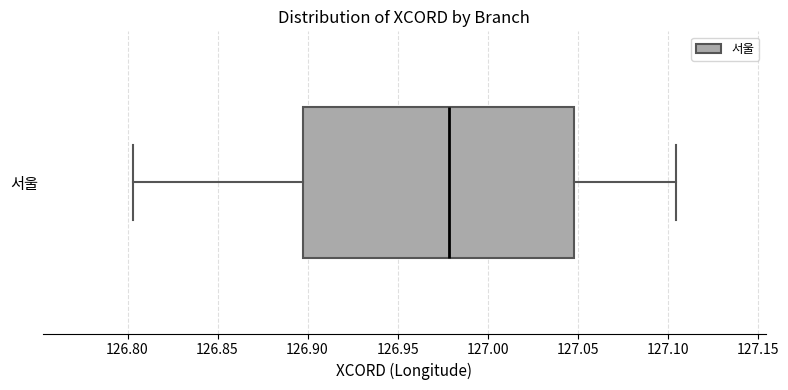

Transcribe this box plot: give where the median line is, the range the box spans, and where the two whiskers end, as read against the x-axis. The values are not printed on the chart, so give them approximately, as read against the axis.

median 126.980, box 126.900 to 127.050, whiskers 126.805 to 127.105